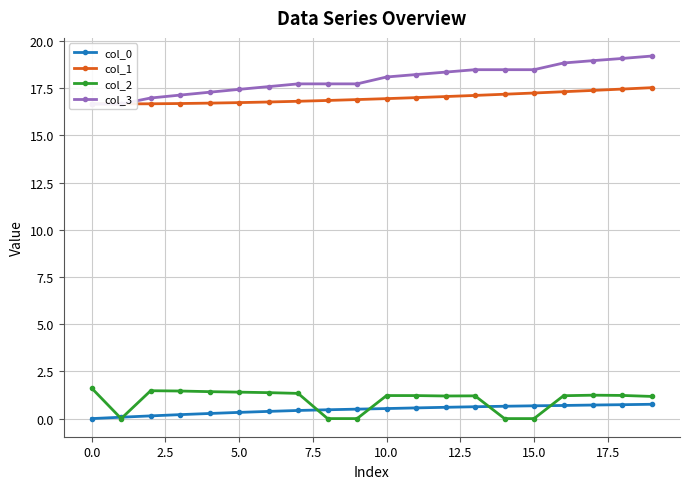

Which category has the highest value in the col_3 series?

19